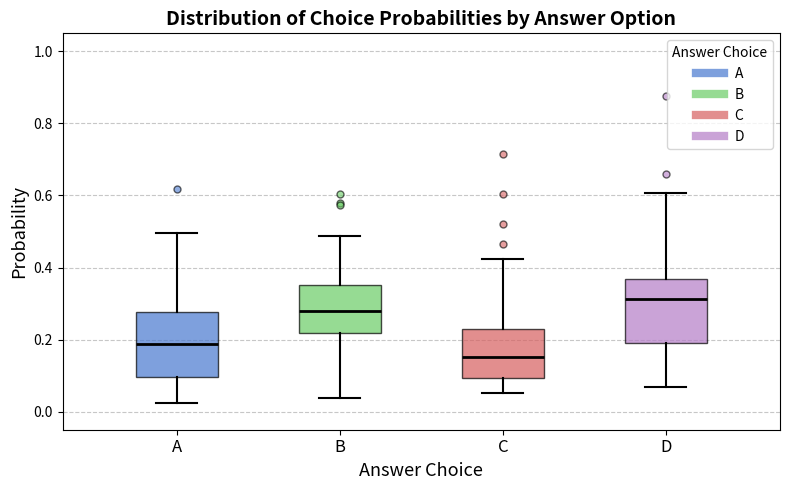

Where is the upper edge of the box for A on the y-axis? The values are not printed on the chart, so give them approximately, as read against the axis.

0.28